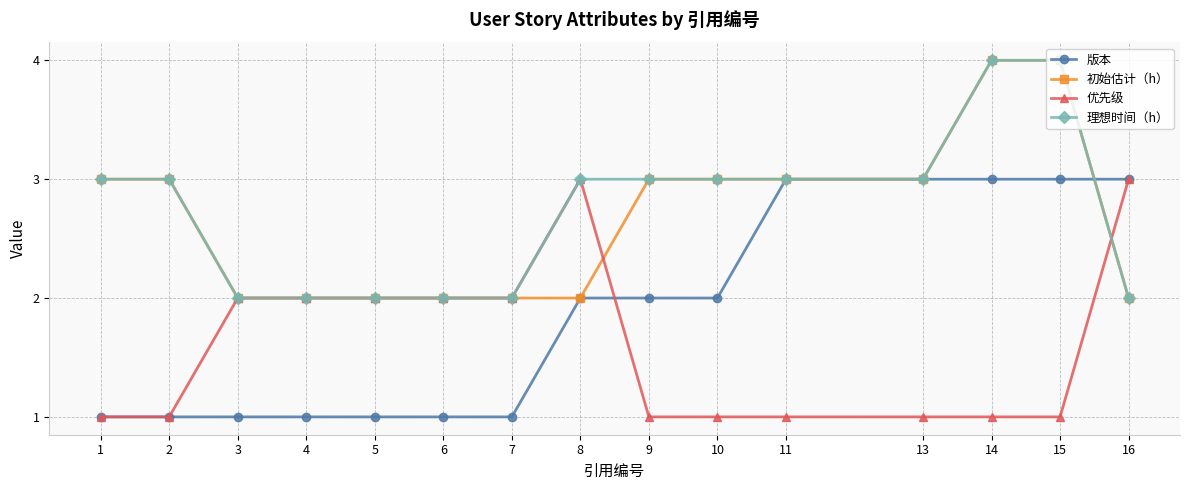

The 优先级 series shows 0 at 2. True or false?

False